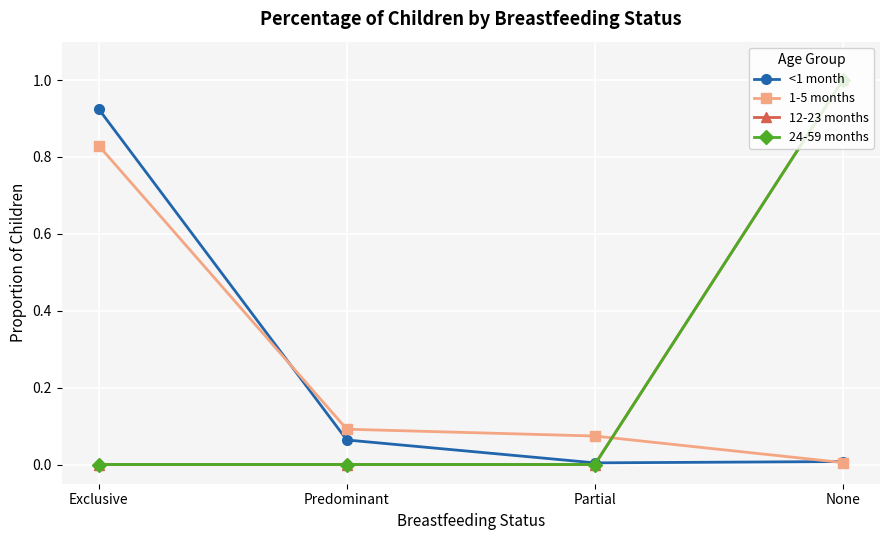

What is the difference between the highest and lowest values at None?

1.0